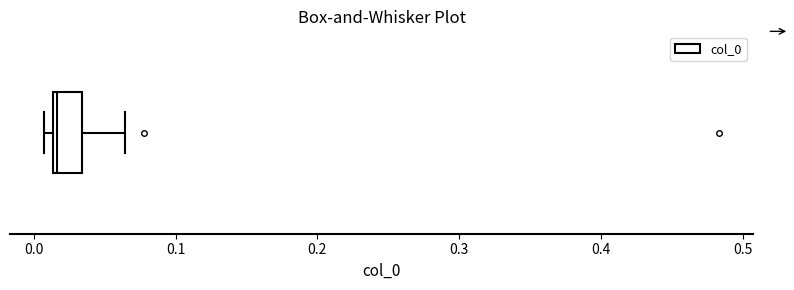

Where does the right whisker of the box end on the x-axis? The values are not printed on the chart, so give them approximately, as read against the axis.

0.06